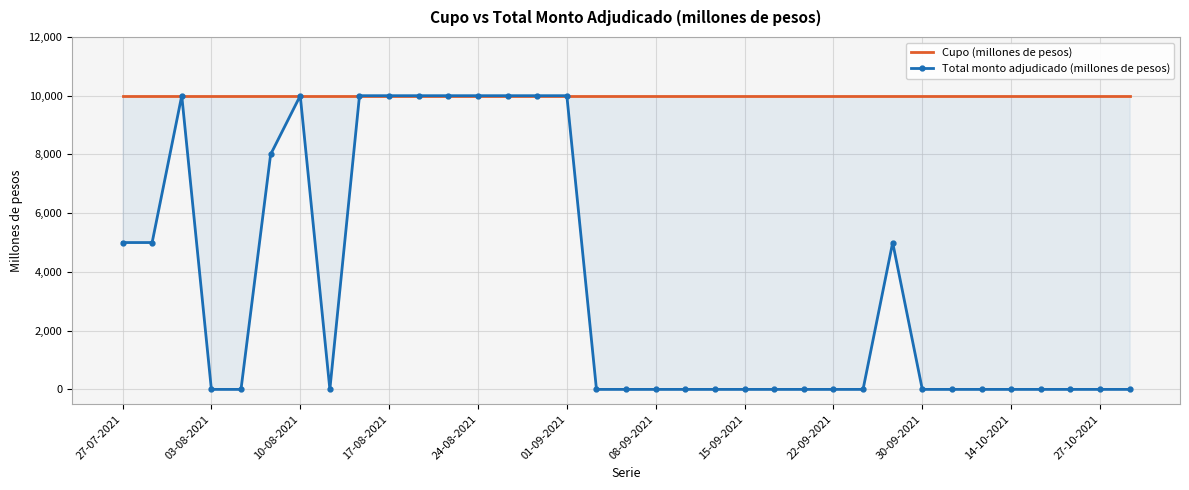

Is the value of Total monto adjudicado (millones de pesos) at 14-10-2021 greater than the value of Cupo (millones de pesos) at 27-10-2021?

No